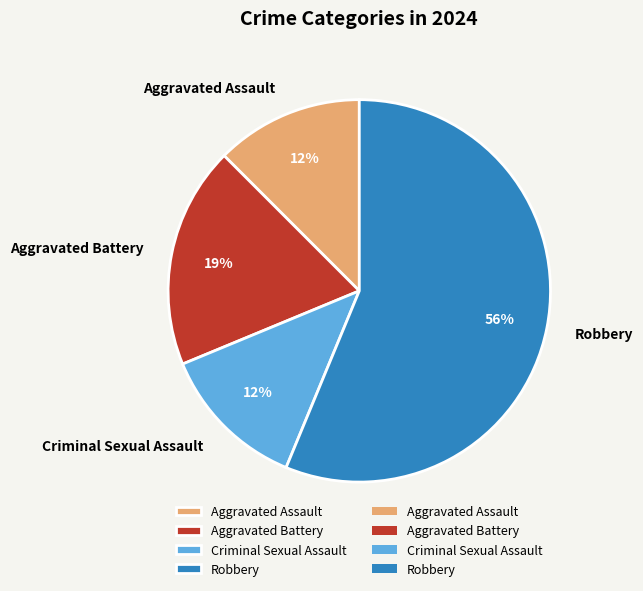

Is it true that Robbery is 56% of the pie?

True